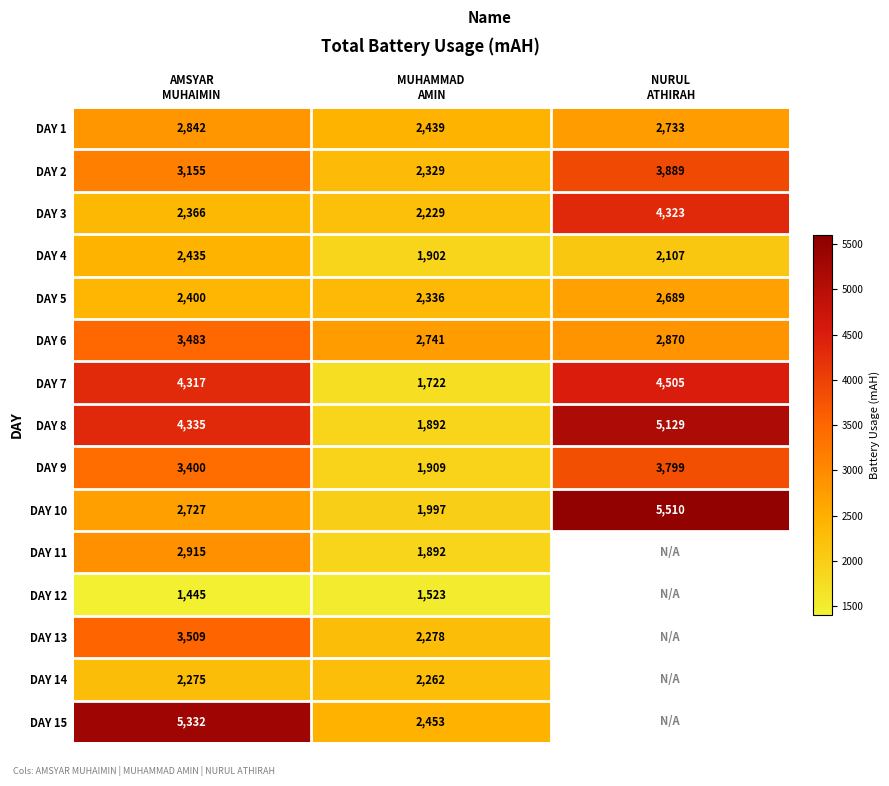

How many values in the DAY 10 series are below 2727?

1